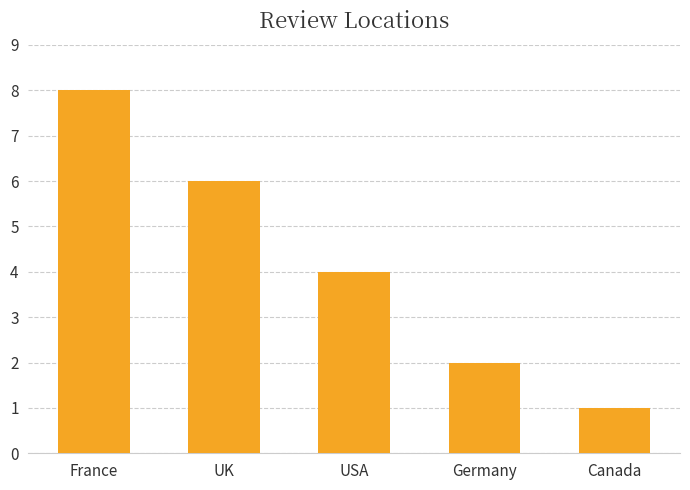

How many values are below 4?

2